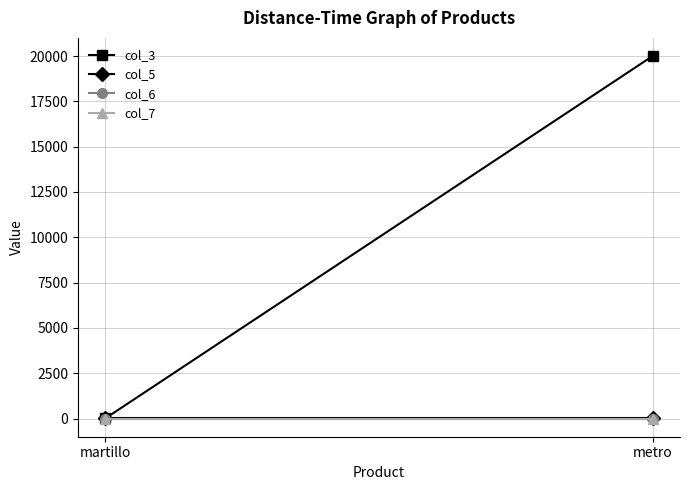

What position from the right is metro?

1